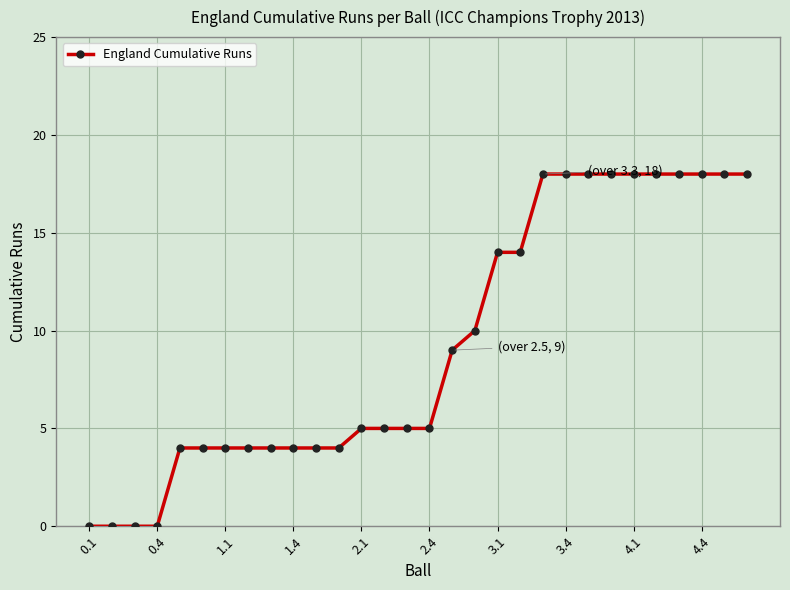

Reading right to left, what are all the values shown in this chart?

18	18	18	18	18	18	18	18	18	18	14	14	10	9	5	5	5	5	4	4	4	4	4	4	4	4	0	0	0	0